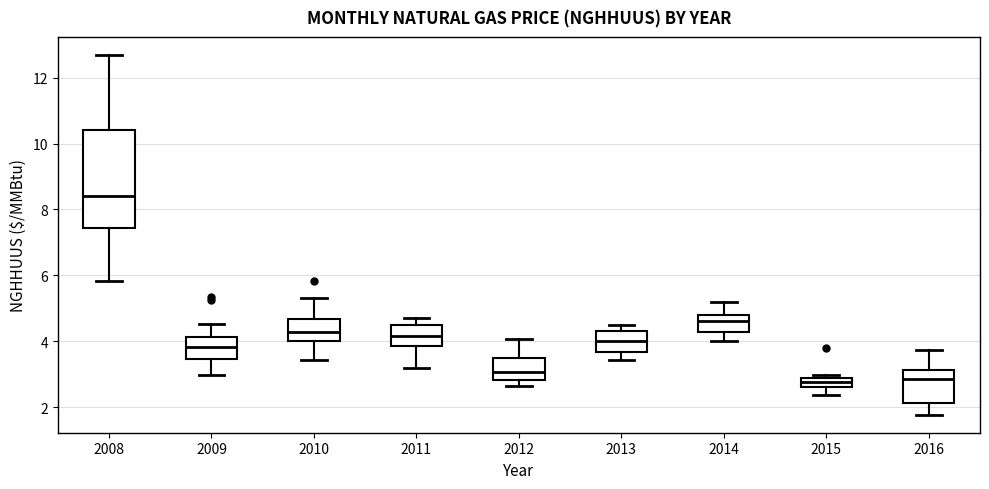

Comparing the boxes themselves (not the whiskers), which one is the tallest?

2008